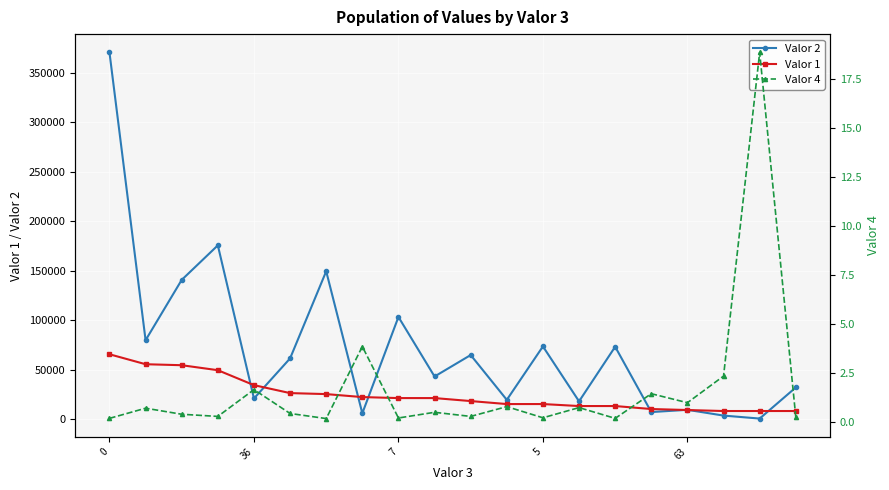

What is the highest value of the Valor 2 series?

370370.4